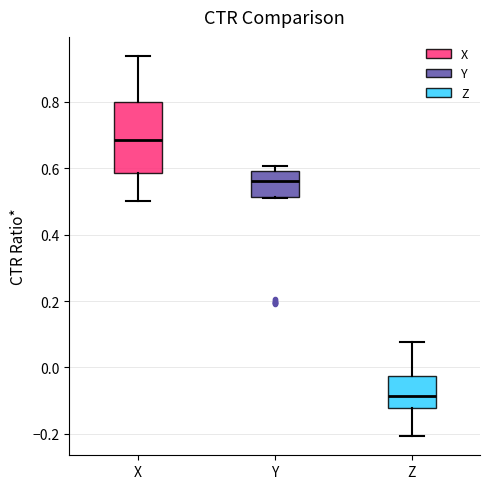

Where is the upper edge of the box for X on the y-axis? The values are not printed on the chart, so give them approximately, as read against the axis.

0.80